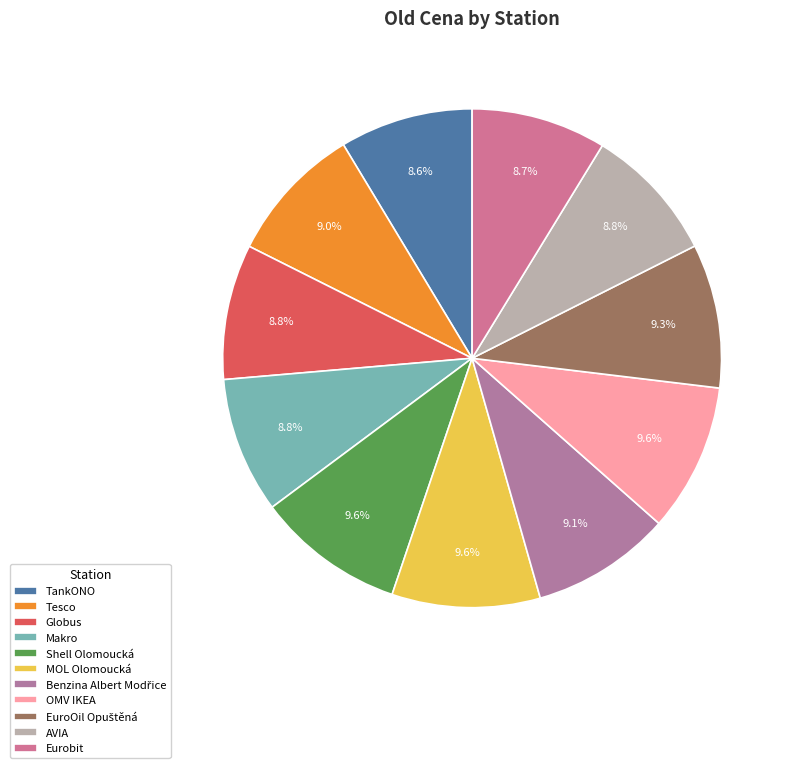

What is the smallest slice in the pie chart?

TankONO